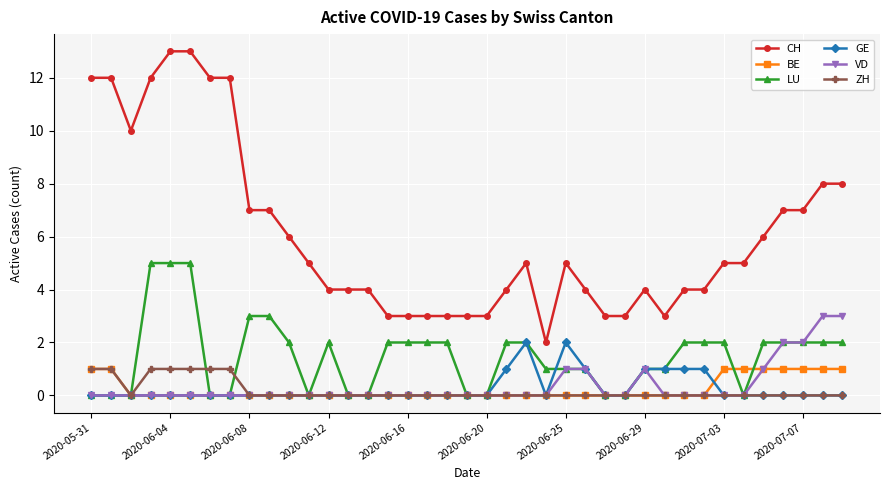

What are all the series names shown in the legend?

CH, BE, LU, GE, VD, ZH